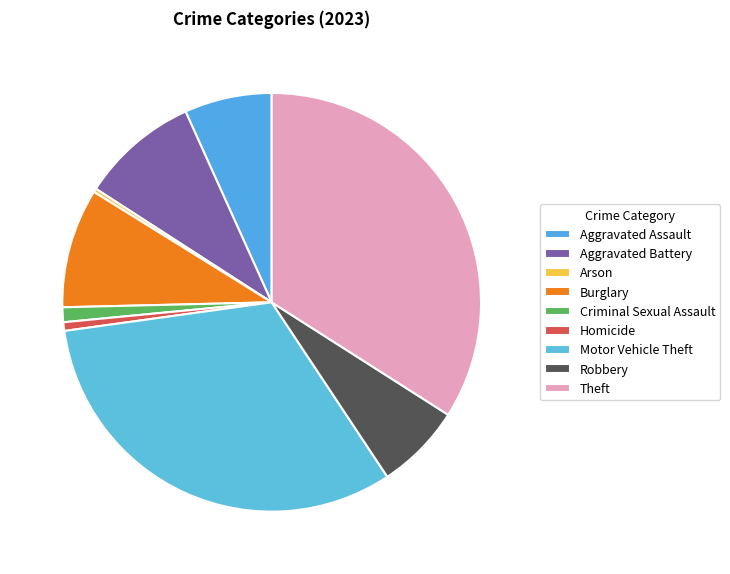

How many slices are in this pie chart?

9